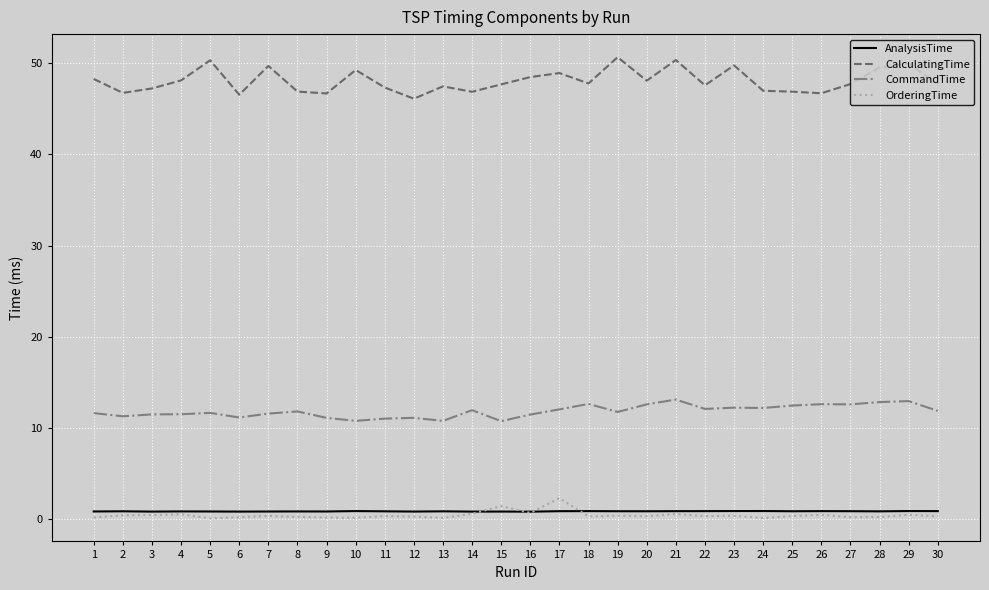

Is the value of CalculatingTime at 30 greater than the value of CommandTime at 27?

Yes